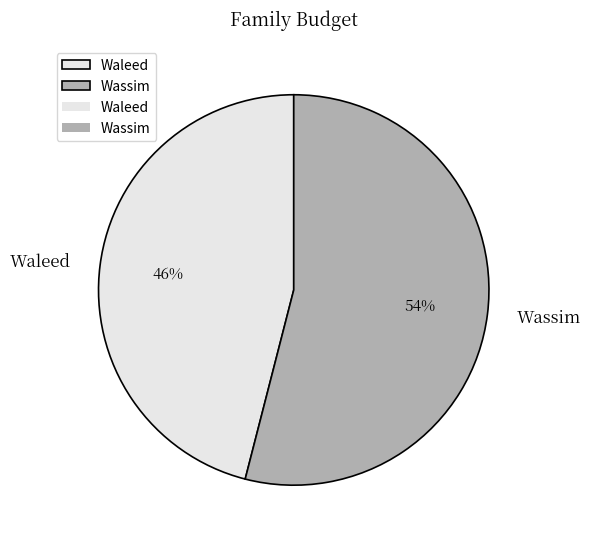

How many slices are in this pie chart?

2